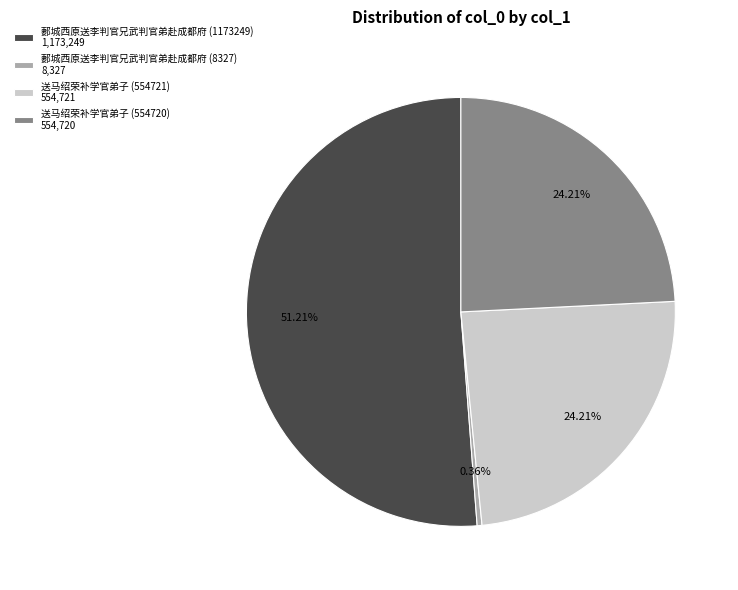

Is the sum of 送马绍荣补学官弟子 (554720) and 送马绍荣补学官弟子 (554721) greater than half?

No